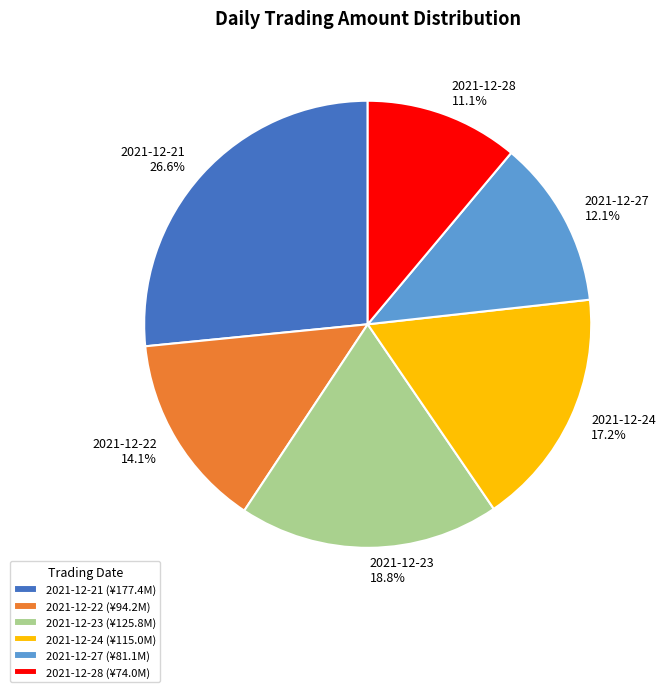

What portion of the pie excludes 2021-12-28?

88.9%